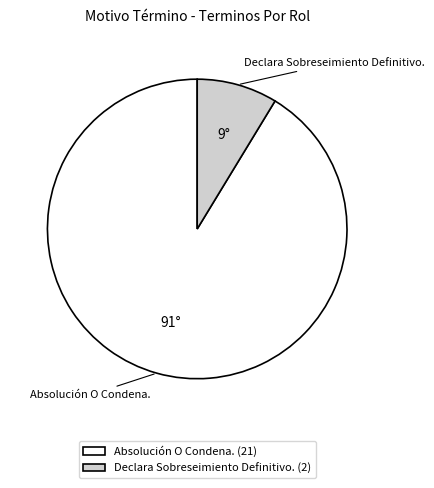

Do Absolución O Condena. and Declara Sobreseimiento Definitivo. together represent more than half of the pie?

Yes